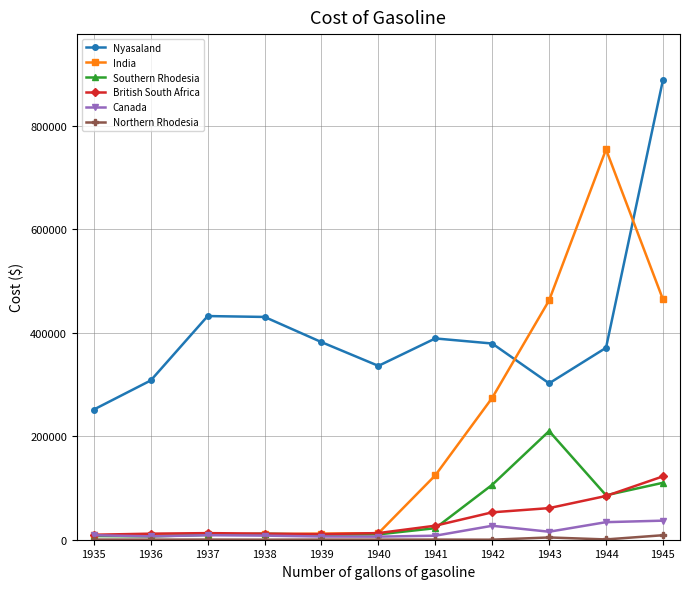

What is the sum of all British South Africa values?

417406